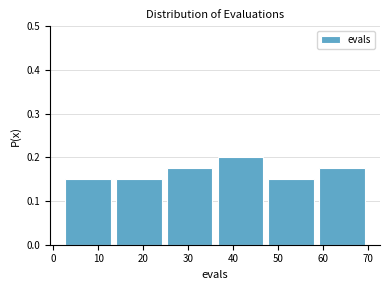

Reading left to right, transcribe this chart: for each bar, give the range it covers on the x-axis and its height. Neither the bar edges nor the heights are printed on the chart, so give them approximately, as read against the axes.

2 to 13: 0.15
13 to 25: 0.15
25 to 36: 0.18
36 to 47: 0.20
47 to 59: 0.15
59 to 70: 0.18